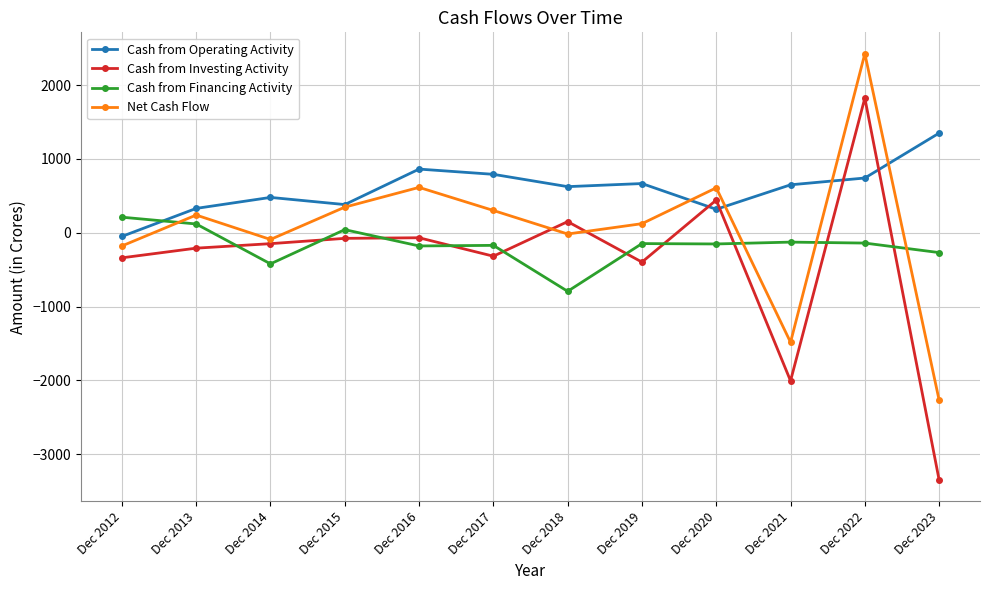

What is the minimum value for Cash from Operating Activity?

-50